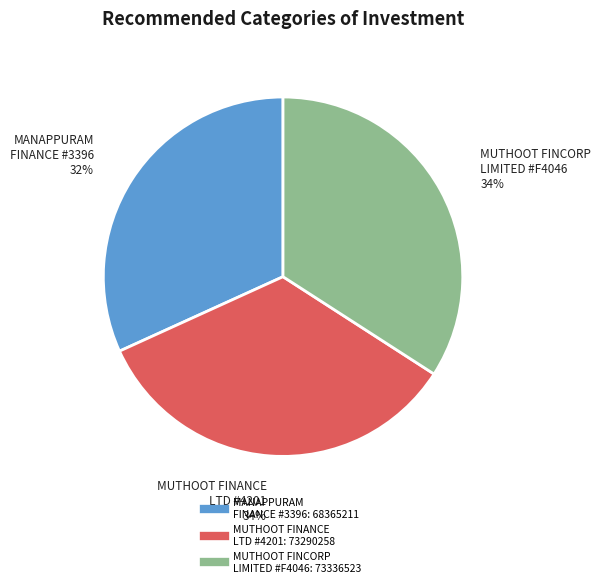

Does any single category account for the majority?

No